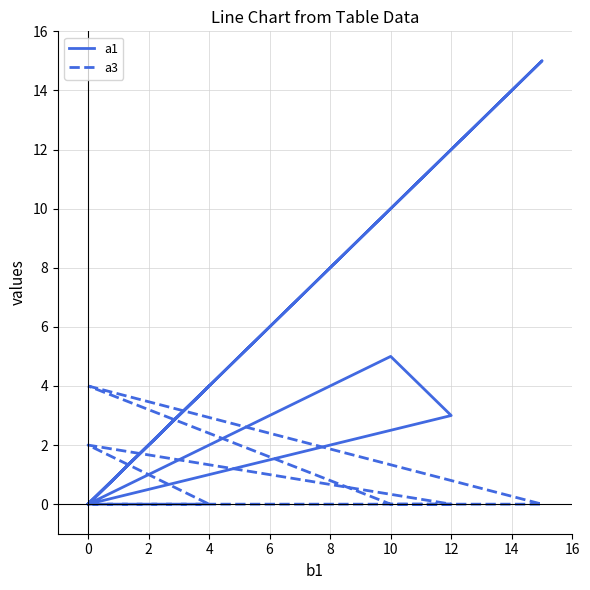

What is the maximum value for a1?

15